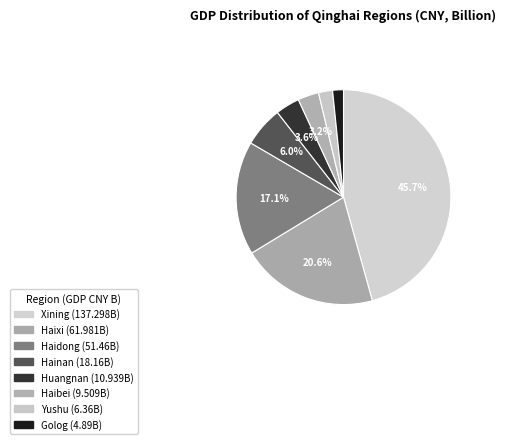

To the nearest percent, what is the difference between the Hainan and Haibei slice percentages?

3%